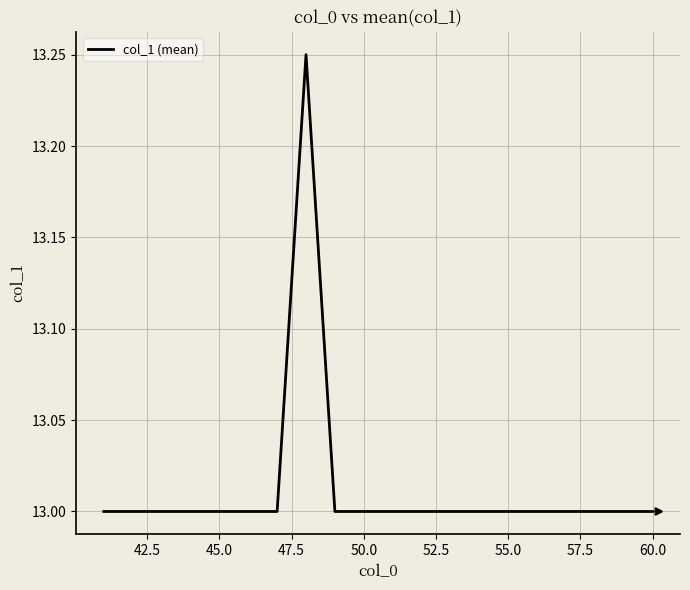

What is the minimum value shown in the chart?

13.0